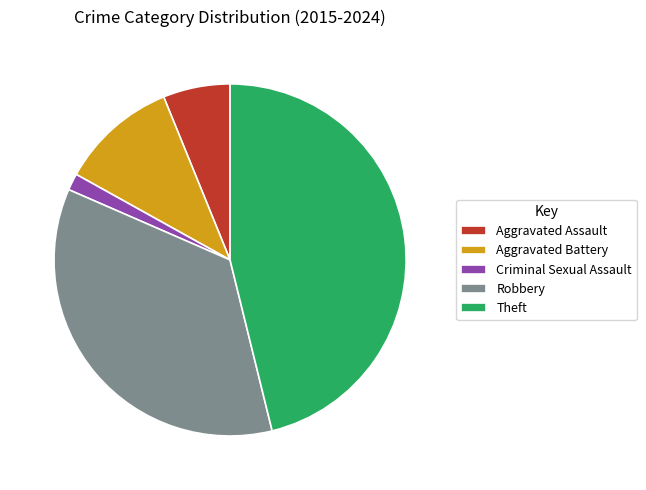

Rank the categories by value from lowest to highest.

Criminal Sexual Assault, Aggravated Assault, Aggravated Battery, Robbery, Theft